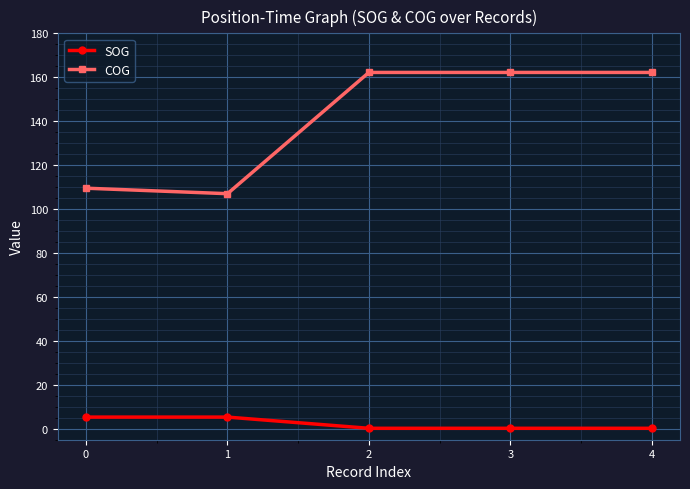

How many lines are shown in the chart?

2